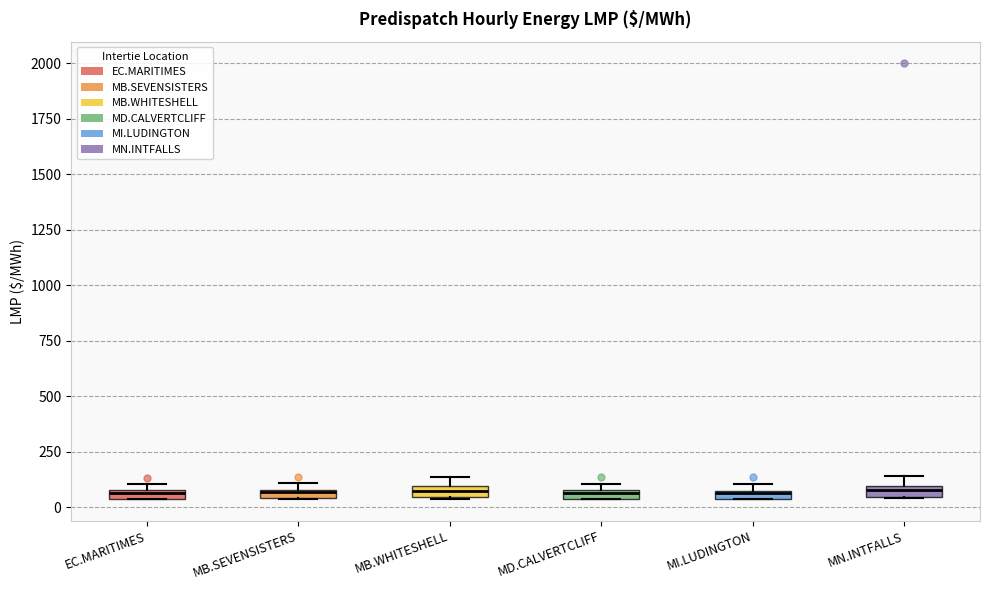

Where is the upper edge of the box for EC.MARITIMES on the y-axis? The values are not printed on the chart, so give them approximately, as read against the axis.

100